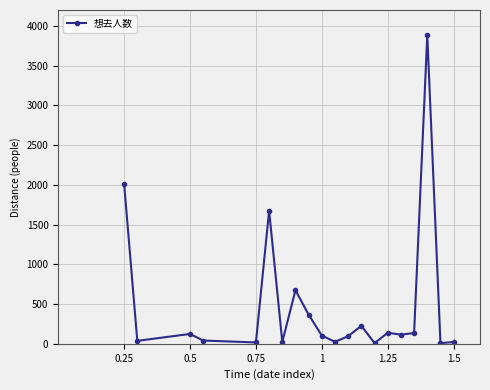

True or false: the data has more than 0 interior local peaks.

True